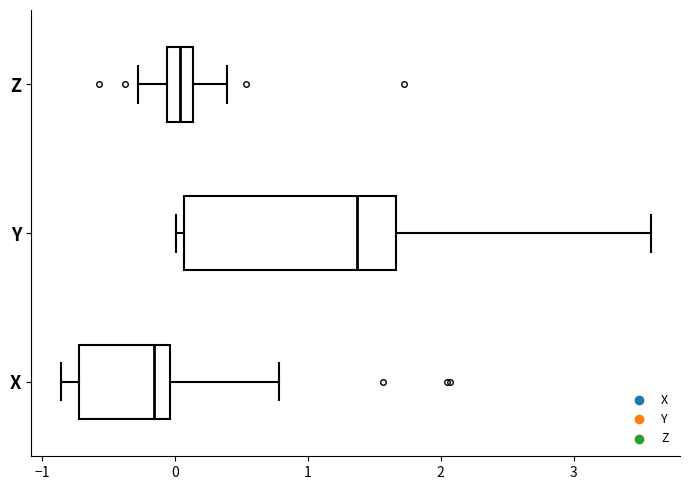

Reading bottom to top, transcribe this box plot: for each box, give where its median line is, the range the box spans, and where its two whiskers end, as read against the x-axis. The values are not printed on the chart, so give them approximately, as read against the axis.

X: median -0.2, box -0.7 to 0.0, whiskers -0.9 to 0.8
Y: median 1.4, box 0.1 to 1.7, whiskers 0.0 to 3.6
Z: median 0.0, box -0.1 to 0.1, whiskers -0.3 to 0.4